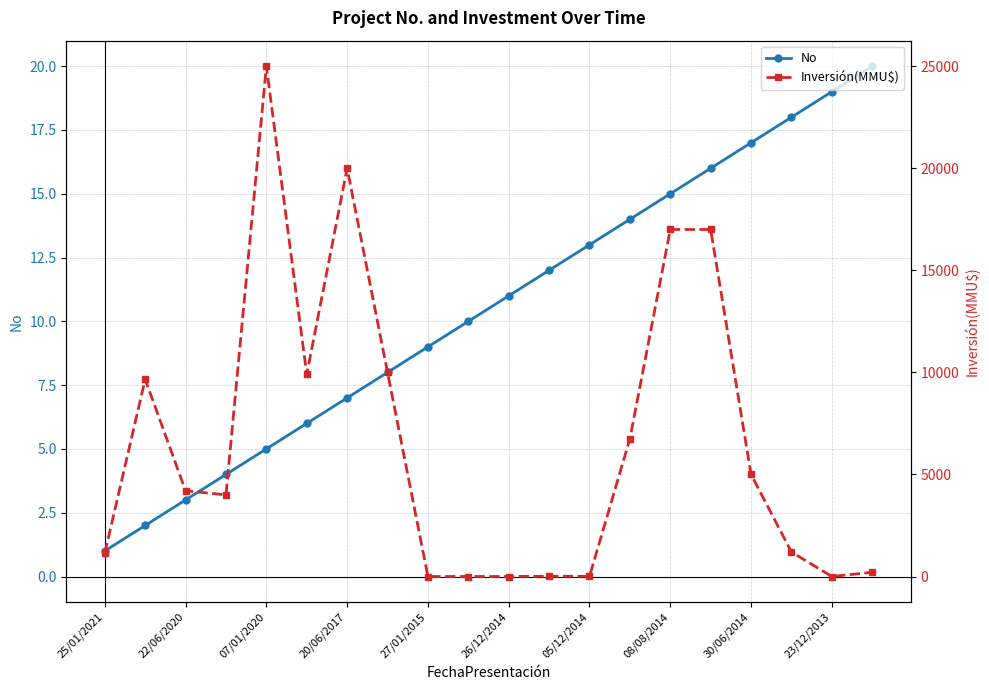

What is the highest value of the No series?

20